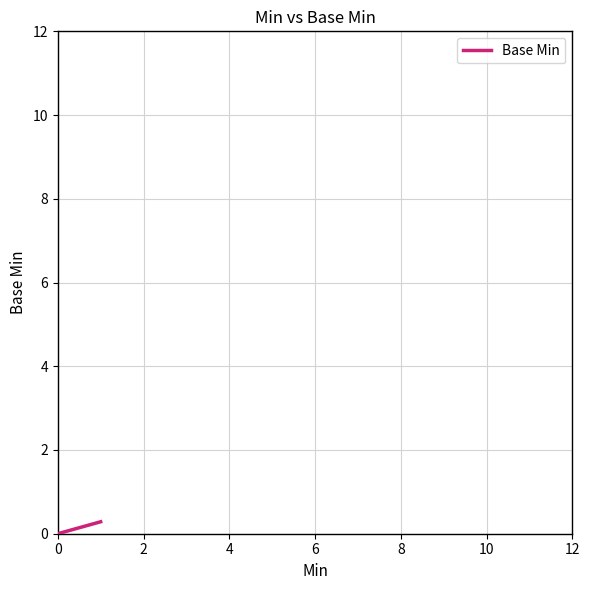

What is the value of the 2nd point from the left?

0.3